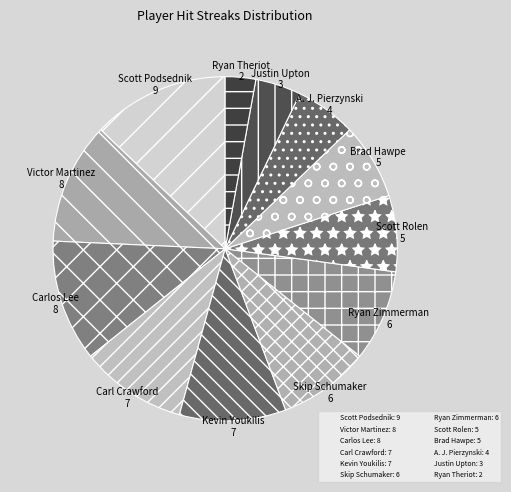

To the nearest percent, what is the average slice percentage?

8%